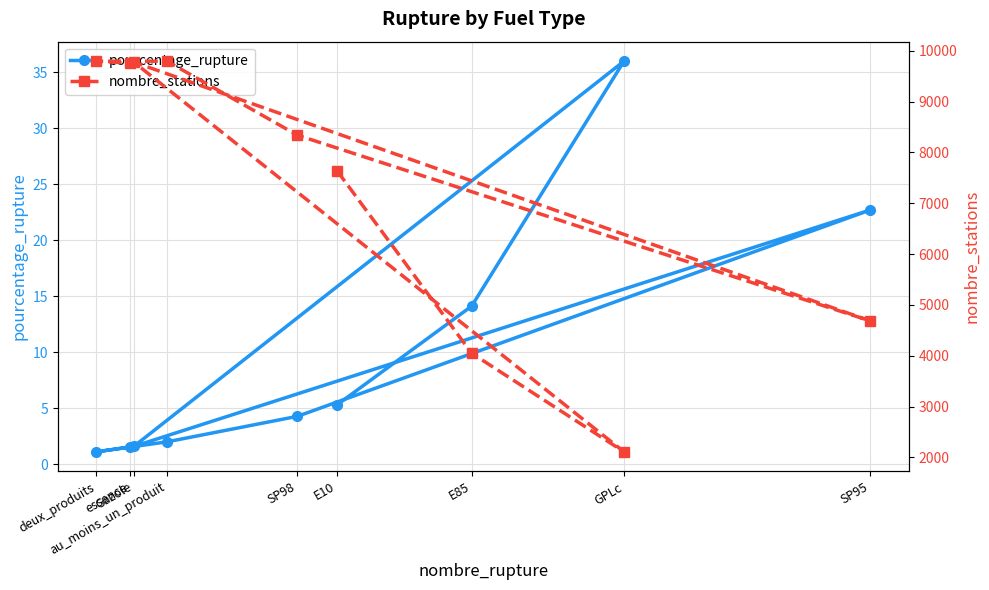

True or false: nombre_stations and pourcentage_rupture cross at least once.

False